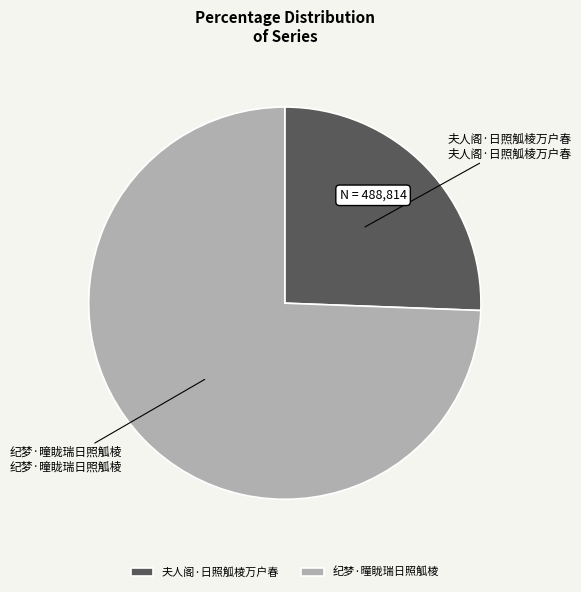

Which slice is the smallest?

夫人阁·日照觚棱万户春